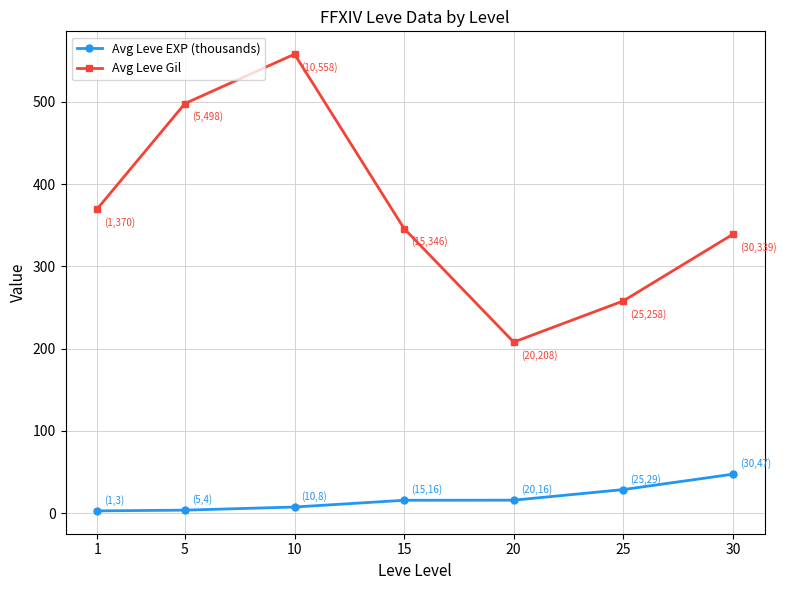

Between 5 and 20, which series saw the biggest shift?

Avg Leve Gil